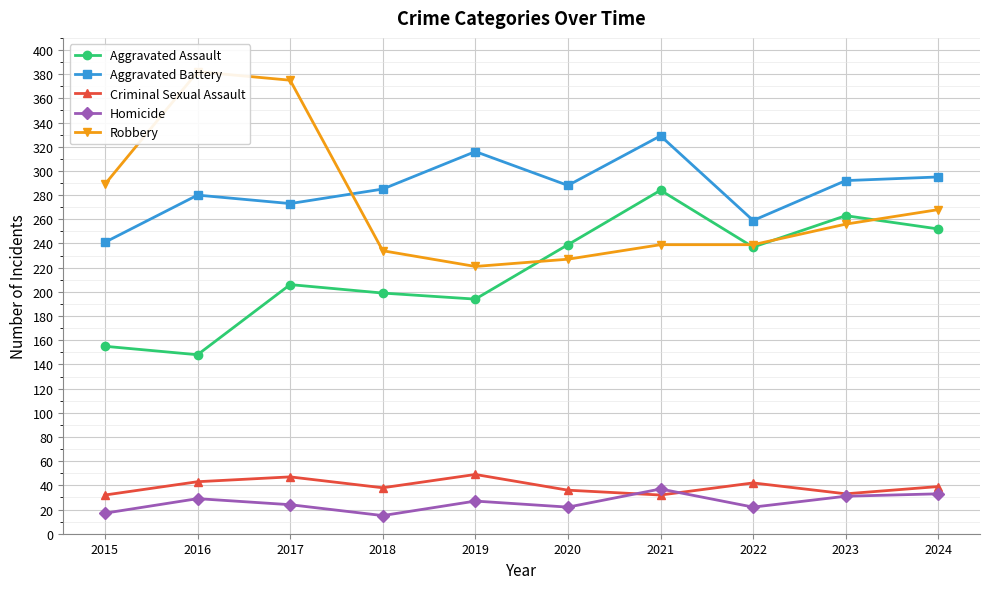

At 2015, list the series in order from largest to smallest.

Robbery, Aggravated Battery, Aggravated Assault, Criminal Sexual Assault, Homicide